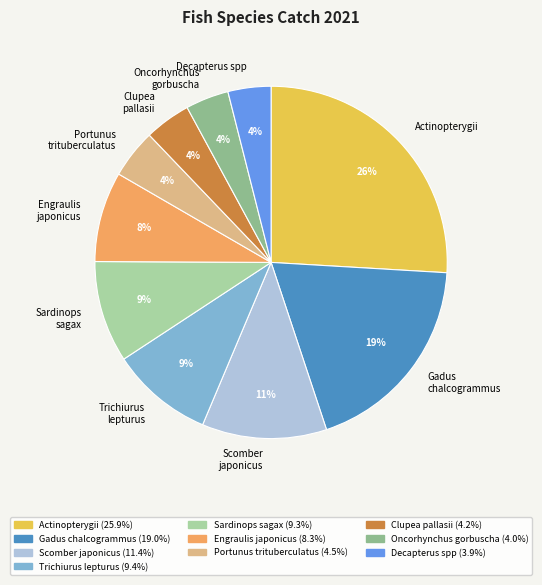

What is the ratio of the value at Scomber japonicus to the value at Actinopterygii?

0.4